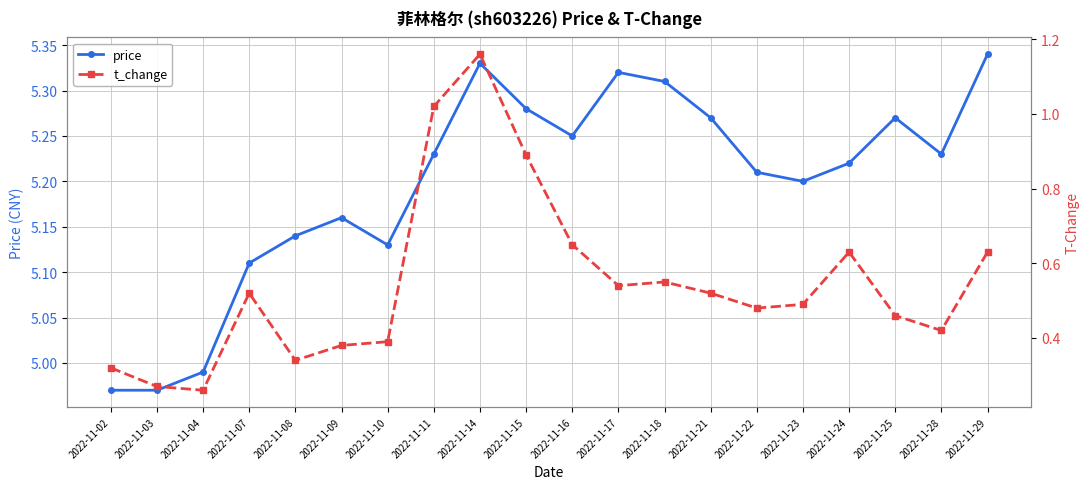

True or false: price and t_change cross at least once.

False